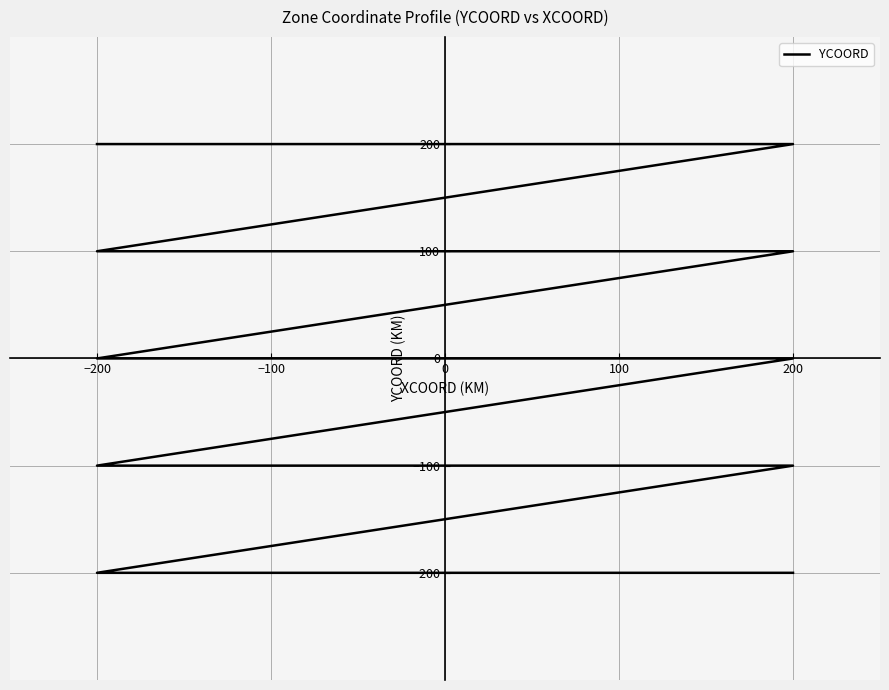

Is it true that the value at 22 is -70?

False